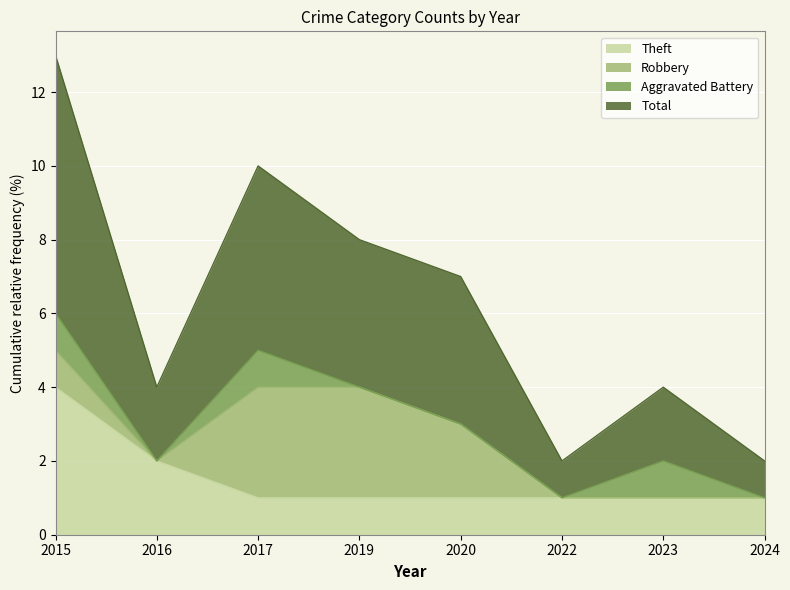

True or false: Theft has a value of 1 at 2023.

True